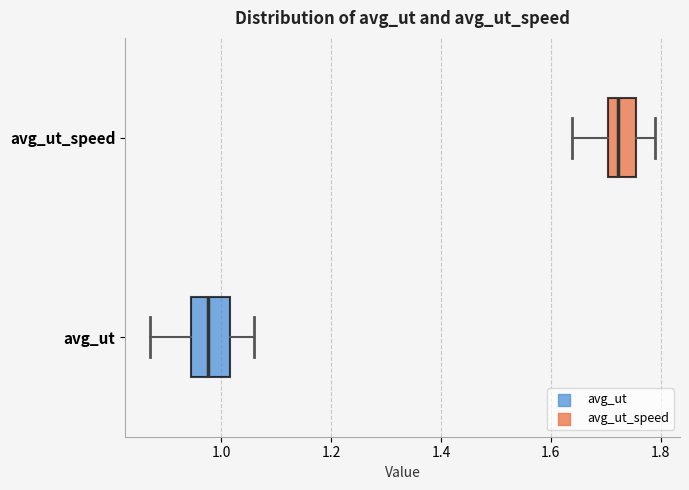

Reading bottom to top, transcribe this box plot: for each box, give where its median line is, the range the box spans, and where its two whiskers end, as read against the x-axis. The values are not printed on the chart, so give them approximately, as read against the axis.

avg_ut: median 0.98, box 0.94 to 1.02, whiskers 0.88 to 1.06
avg_ut_speed: median 1.72, box 1.70 to 1.76, whiskers 1.64 to 1.78